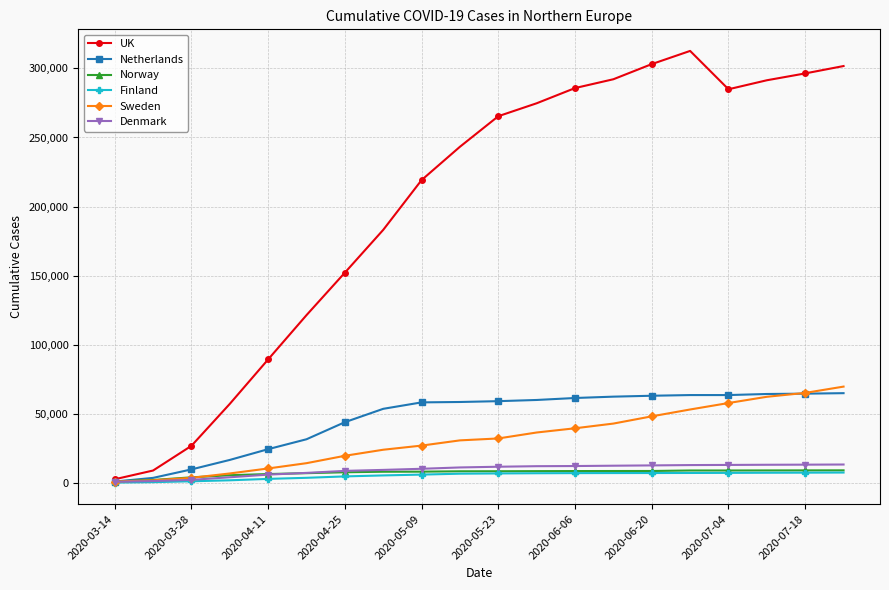

Which series has the widest spread of values?

UK